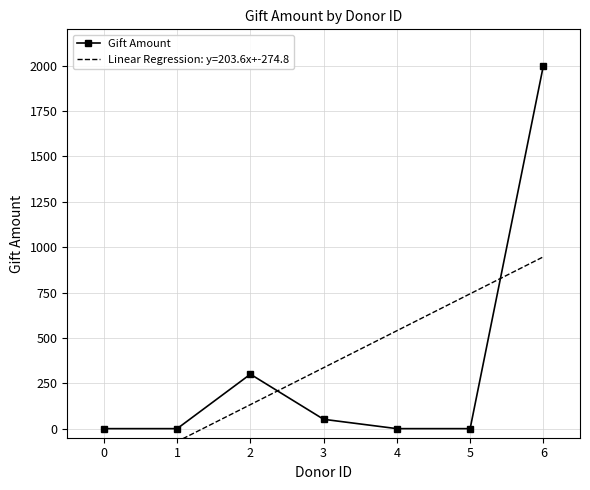

How many lines are shown in the chart?

1